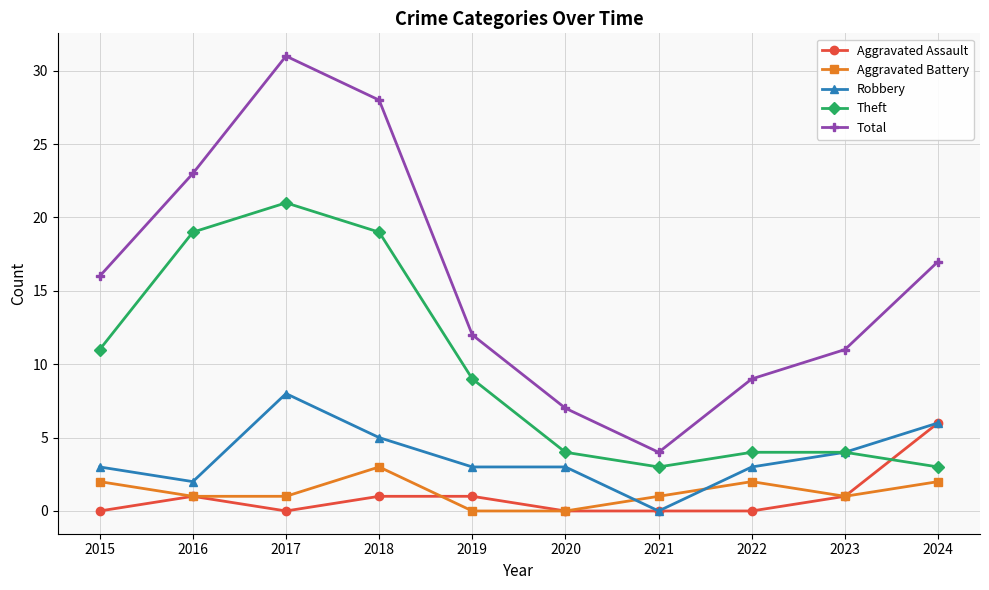

Where is the first local maximum for Theft?

2017